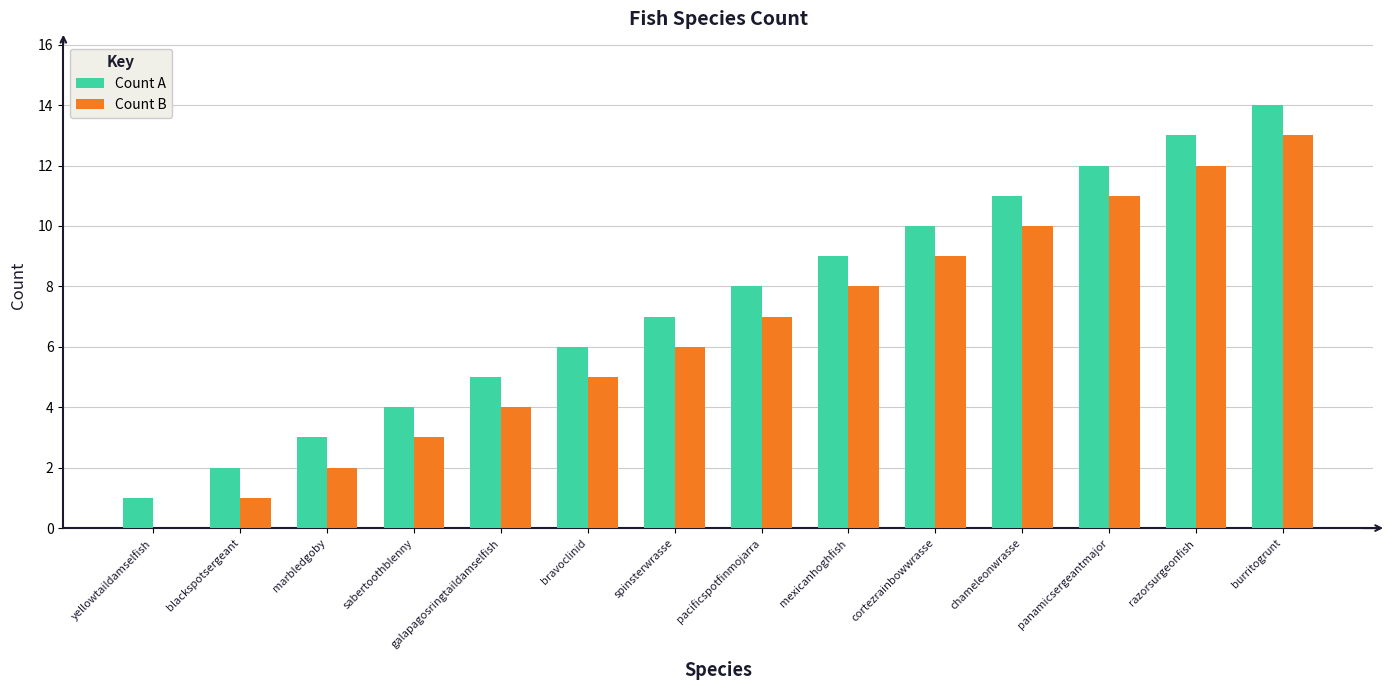

At which label does Count B reach its peak?

burritogrunt